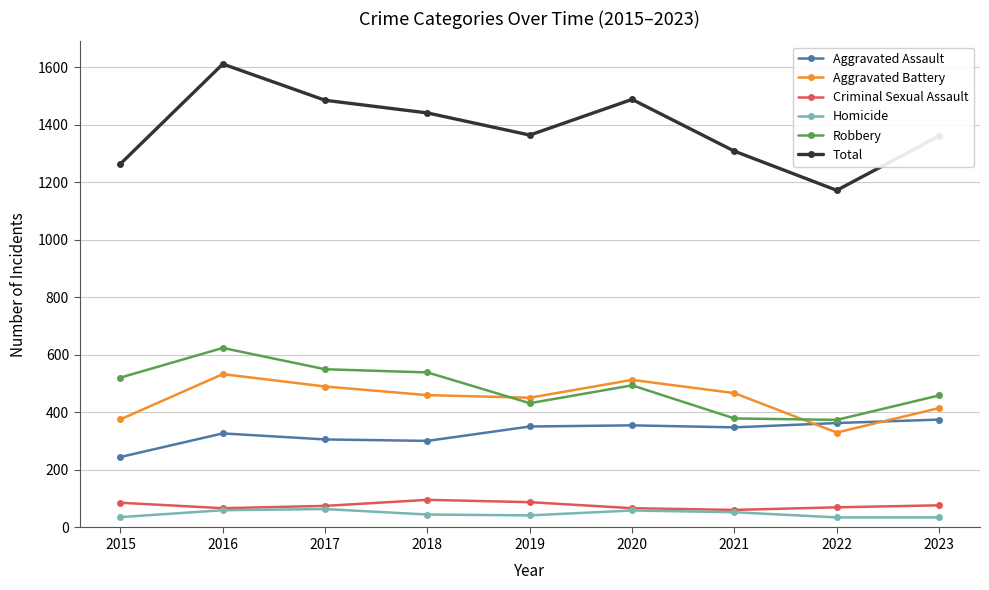

The Total series shows 383 at 2023. True or false?

False